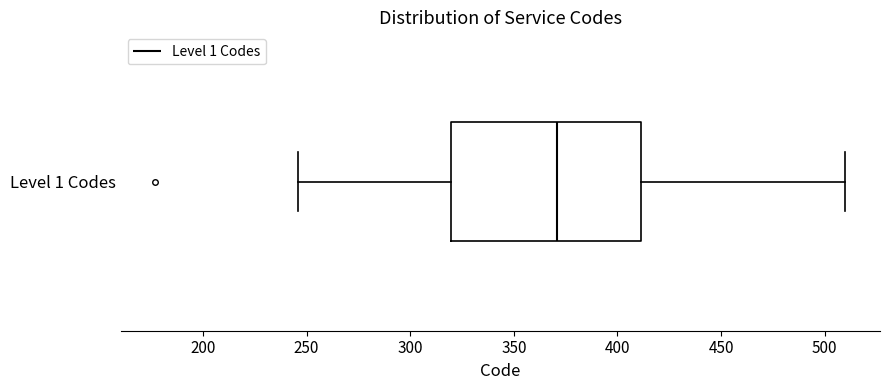

Transcribe this box plot: give where the median line is, the range the box spans, and where the two whiskers end, as read against the x-axis. The values are not printed on the chart, so give them approximately, as read against the axis.

median 370, box 320 to 410, whiskers 245 to 510